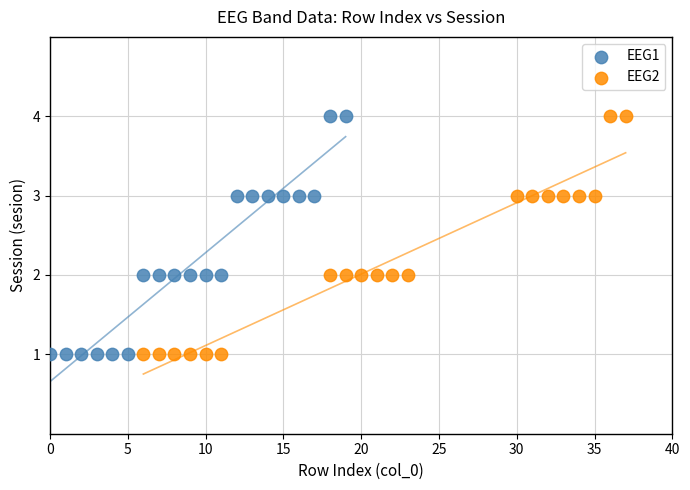

What are all the series names shown in the legend?

EEG1, EEG2